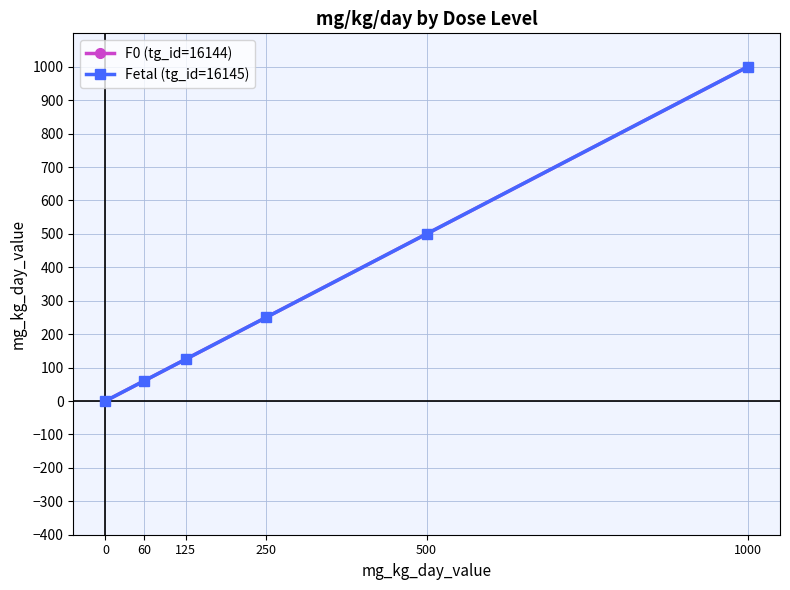

True or false: F0 (tg_id=16144) and Fetal (tg_id=16145) cross at least once.

False